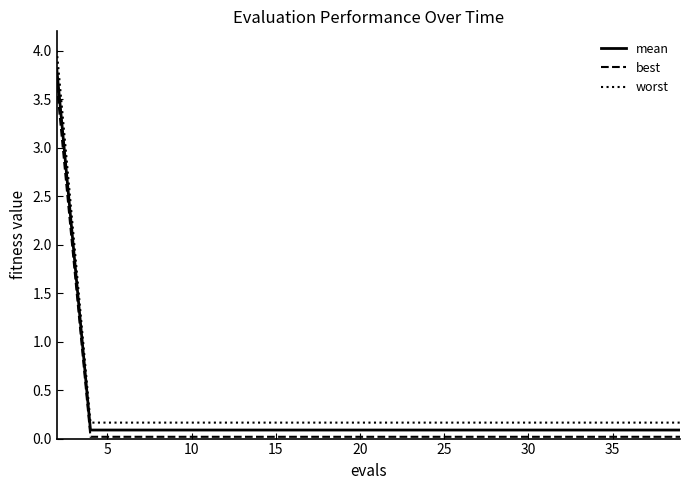

What is the difference between the maximum and minimum values in the worst series?

3.8